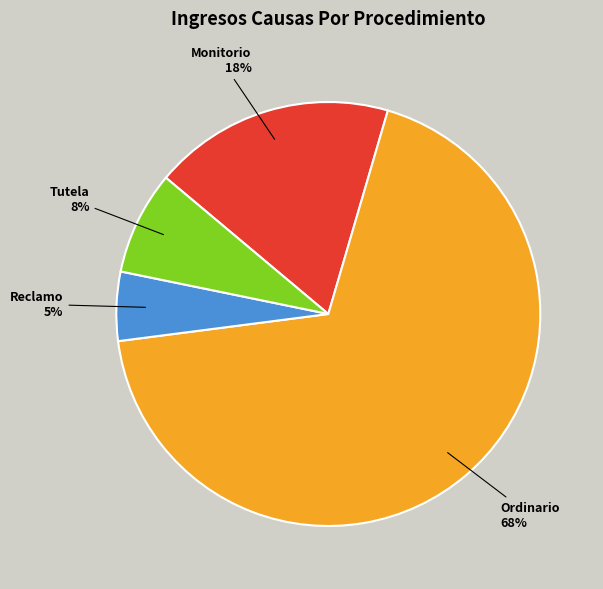

Rank the categories by value from highest to lowest.

Ordinario, Monitorio, Tutela, Reclamo